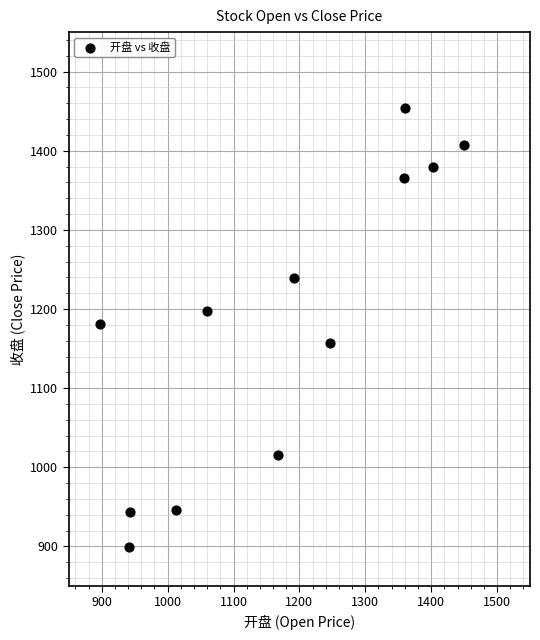

What is the range of X values (max minus min)?

551.9